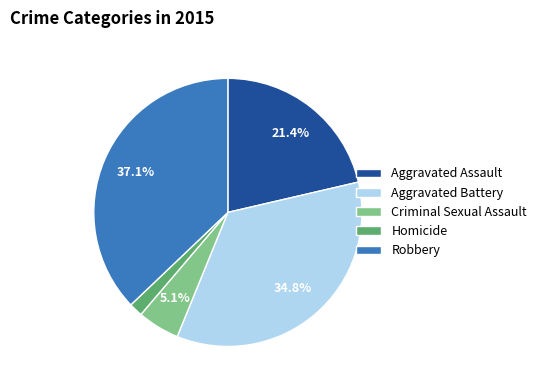

Between Criminal Sexual Assault and Robbery, which is larger?

Robbery